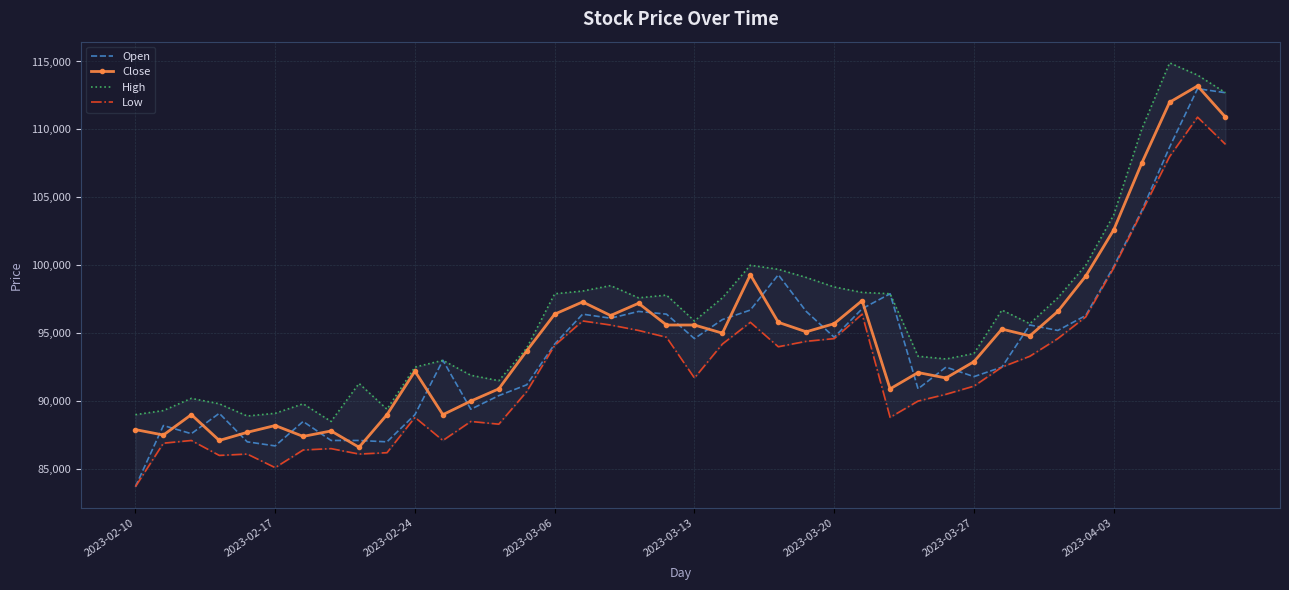

Reading right to left, what are all the values shown in this chart?

Open: 112700	113000	108700	104000	99900	96300	95200	95600	92500	91800	92500	90900	97900	96800	94700	96600	99300	96700	96000	94600	96400	96600	96100	96400	94200	91200	90400	89400	93000	89000	87000	87100	87100	88500	86700	87000	89100	87600	88200	83700
Close: 110900	113200	112000	107500	102600	99200	96600	94800	95300	92900	91700	92100	90900	97400	95700	95100	95800	99300	95000	95600	95600	97200	96300	97300	96400	93700	90900	90000	89000	92200	89000	86600	87800	87400	88200	87700	87100	89000	87500	87900
High: 112700	114000	114900	110000	103700	100000	97600	95700	96700	93500	93100	93300	97900	98000	98400	99100	99700	100000	97600	95900	97800	97600	98500	98100	97900	93900	91500	91900	93000	92500	89400	91300	88500	89800	89100	88900	89800	90200	89300	89000
Low: 108900	110900	108000	103900	99800	96200	94600	93300	92500	91100	90500	90000	88800	96400	94600	94400	94000	95800	94200	91700	94700	95200	95600	95900	94100	90700	88300	88500	87100	88800	86200	86100	86500	86400	85100	86100	86000	87100	86900	83700